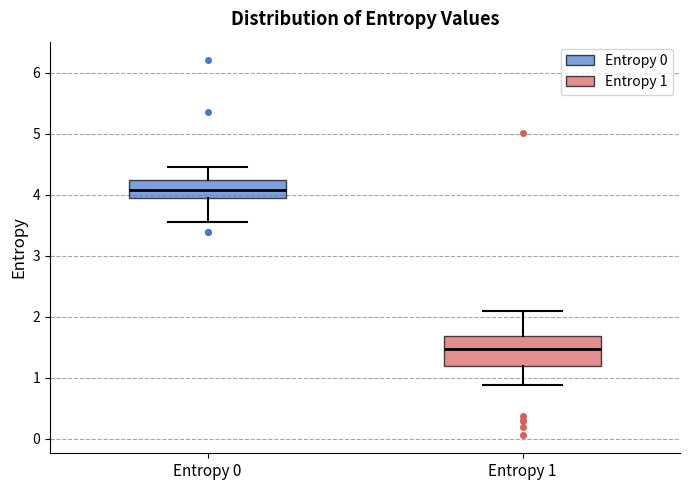

Which box is the tallest, from its lower edge to its upper edge?

Entropy 1